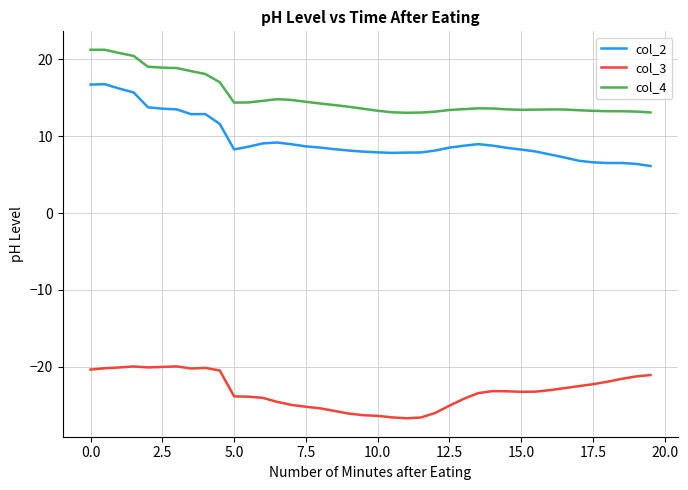

Does the chart display data point markers on the line(s)?

No